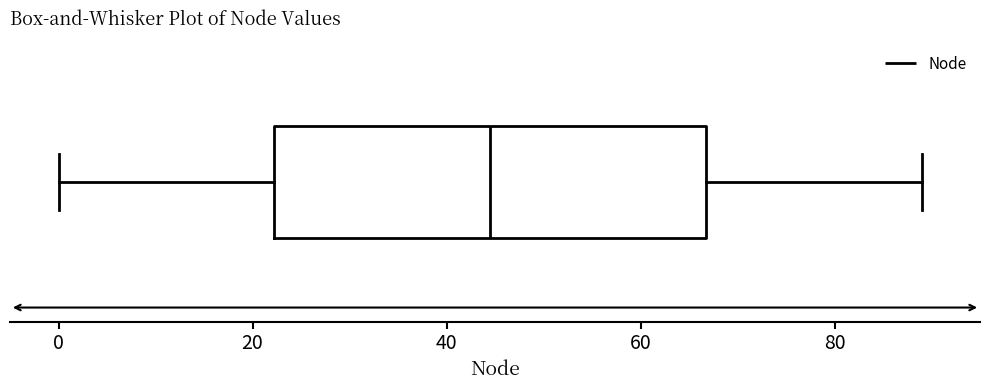

Read this box plot against the x-axis: the position of the median line, the range covered by the box, and the ends of both whiskers. The values are not printed on the chart, so give them approximately, as read against the axis.

median 44, box 22 to 66, whiskers 0 to 90